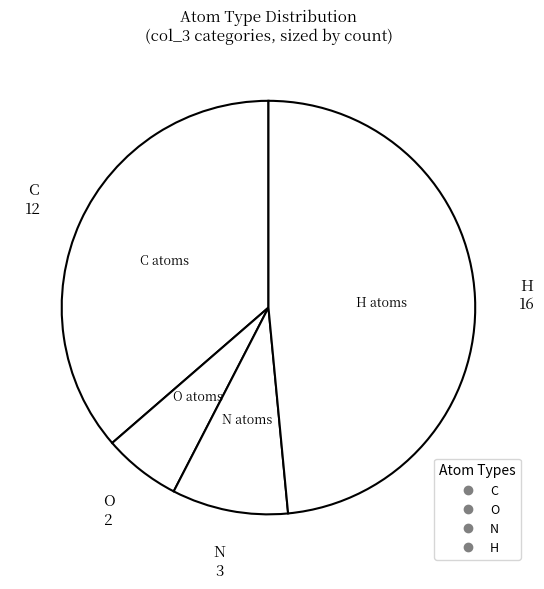

Count the number of slices in the pie.

4